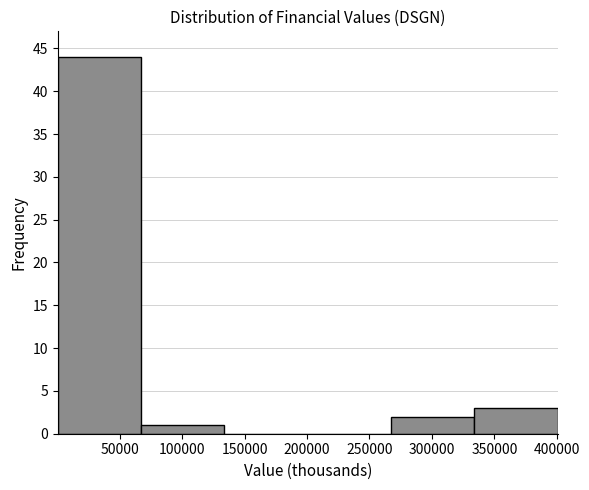

How tall is the bar that spans 65000 to 135000 on the x-axis? Neither the bar edges nor the heights are printed on the chart, so give them approximately, as read against the axes.

1